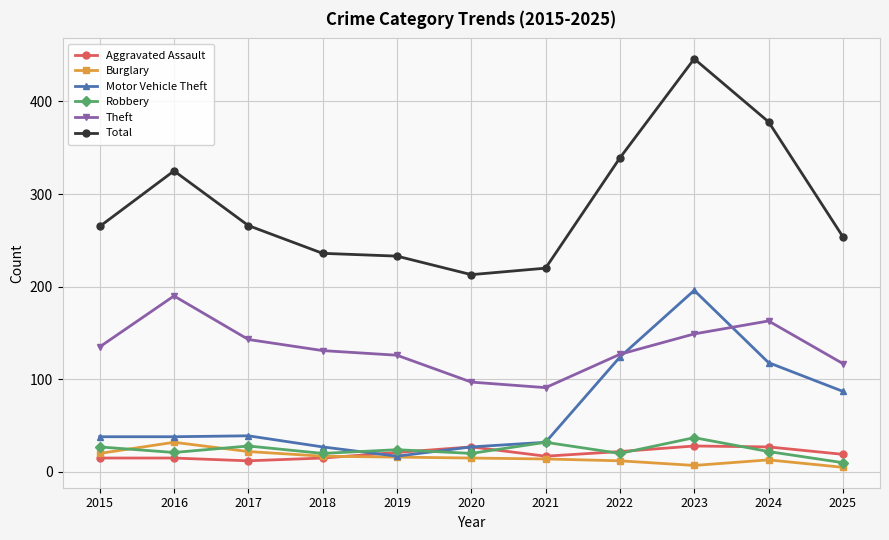

What is the maximum value shown in the chart?

446